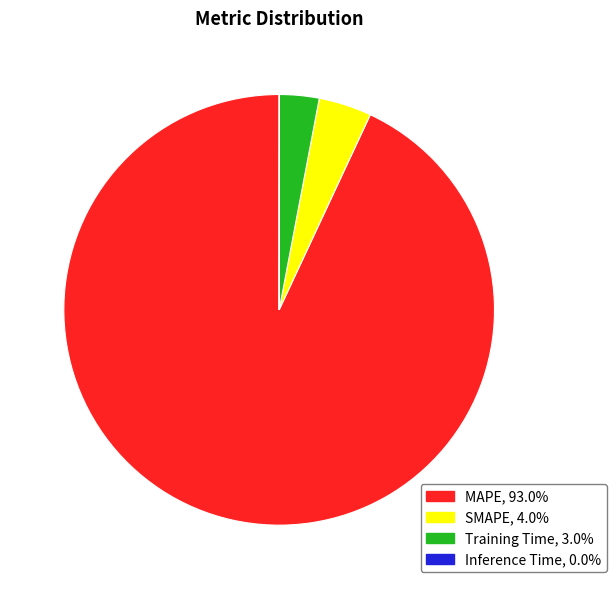

The SMAPE slice represents 19% of the pie. True or false?

False